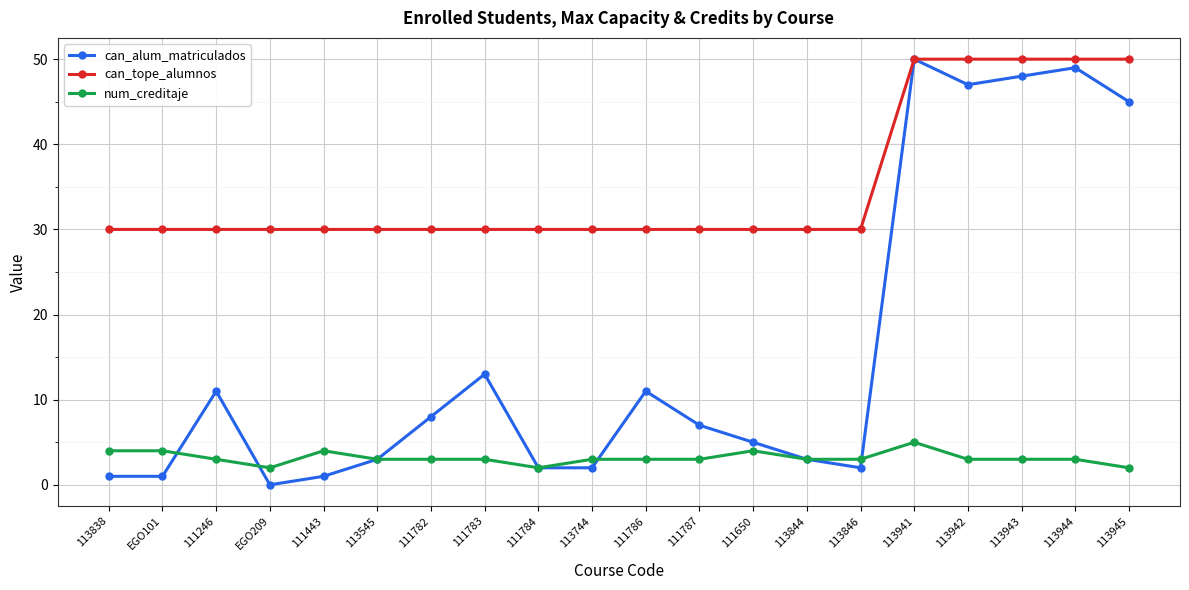

True or false: can_tope_alumnos and num_creditaje intersect in this chart.

False